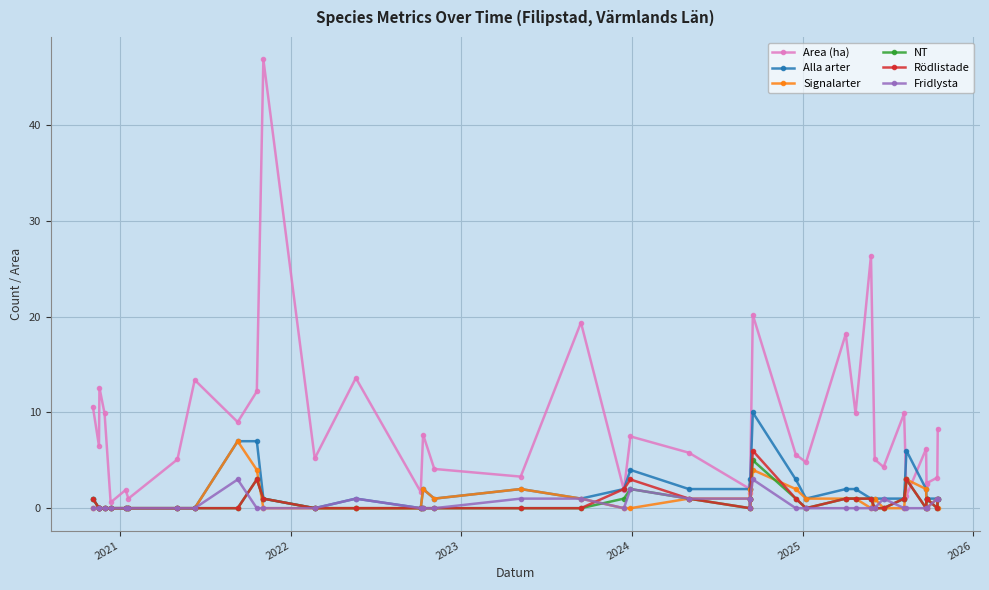

List the series in order of their peak value, highest first.

Area (ha), Alla arter, Signalarter, Rödlistade, NT, Fridlysta